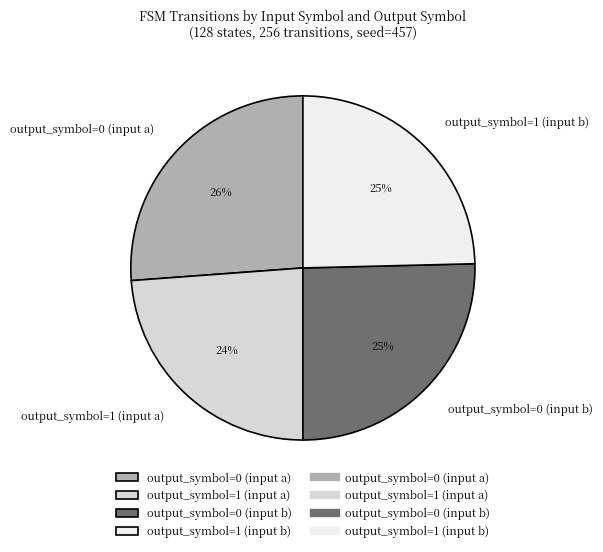

Is there any slice that represents more than half of the pie?

No